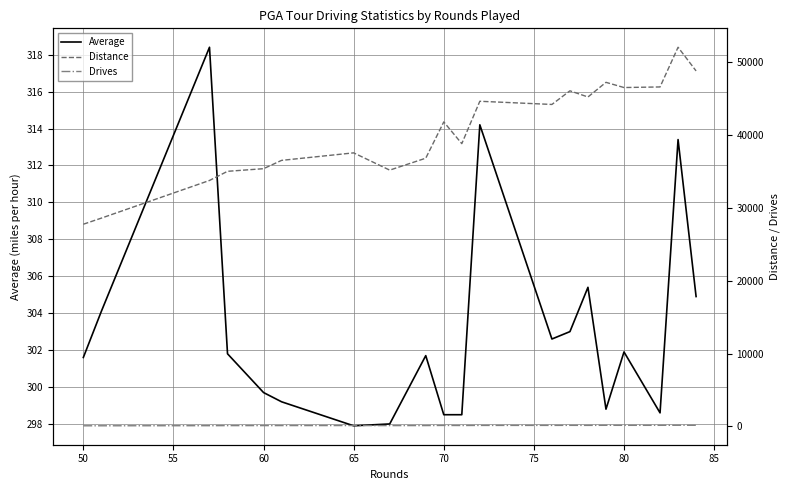

The Average series shows 297.9 at 65. True or false?

True